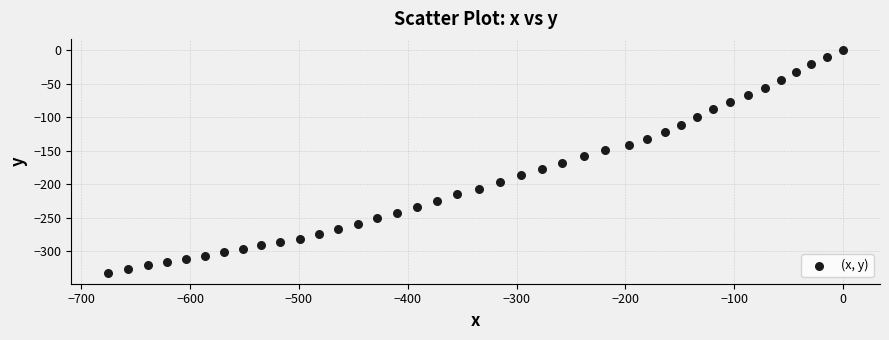

What is the range of X values (max minus min)?

675.3